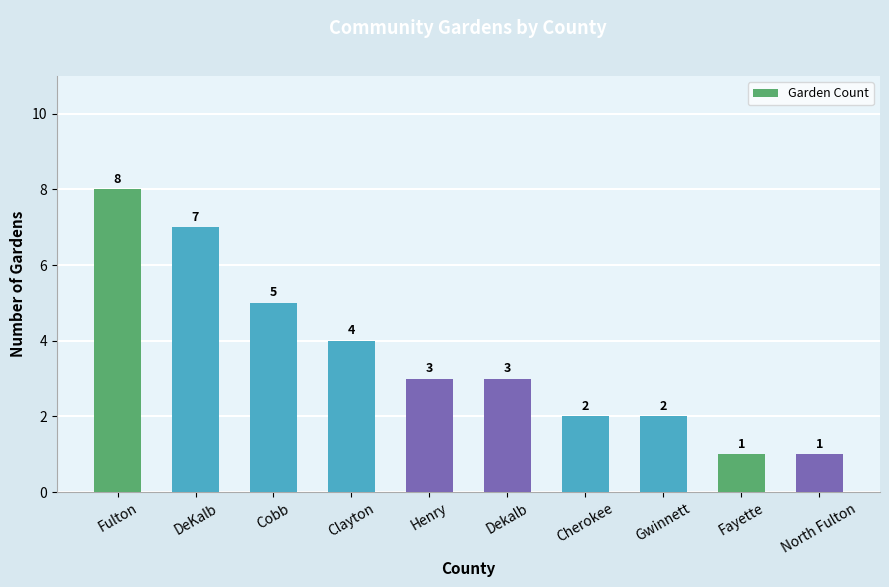

What value does the data have at Henry?

3